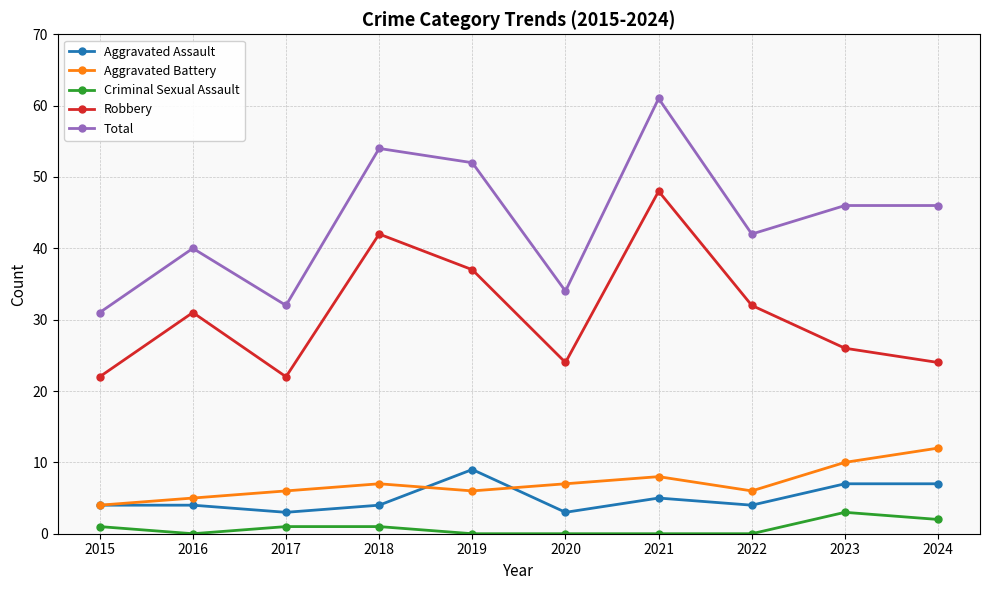

At which label is Aggravated Battery closest to 8?

2021